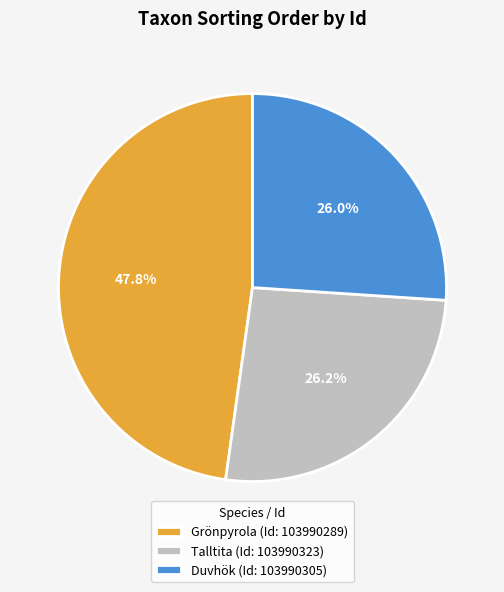

Combined, what portion of the pie is Duvhök (Id: 103990305) and Grönpyrola (Id: 103990289)?

73.8%